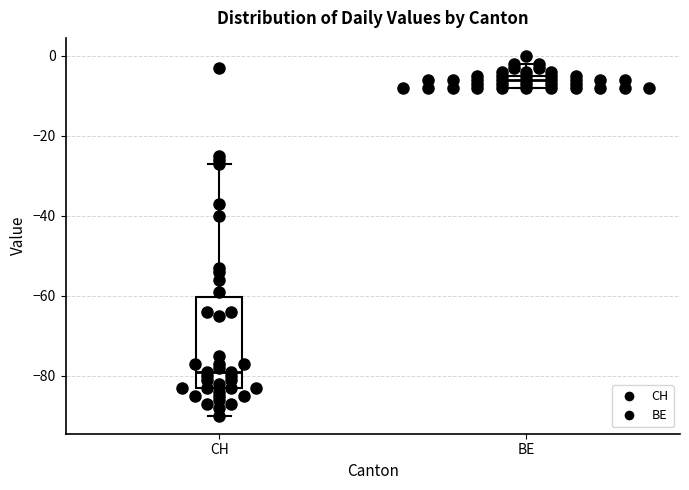

Reading left to right, read every box against the y-axis: the position of its median line, the range the box covers, and the ends of its whiskers. The values are not printed on the chart, so give them approximately, as read against the axis.

CH: median -78, box -82 to -60, whiskers -90 to -26
BE: median -6, box -8 to -4, whiskers -8 to -2